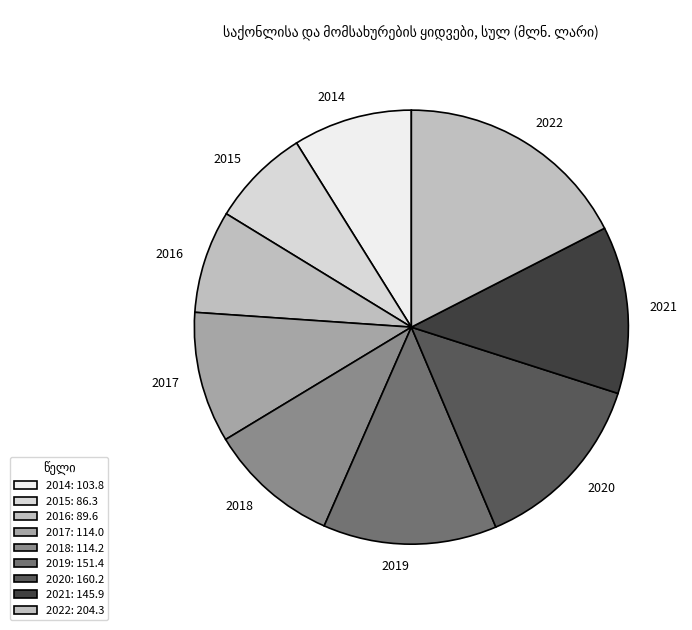

Is it true that 2015 is 7% of the pie?

True